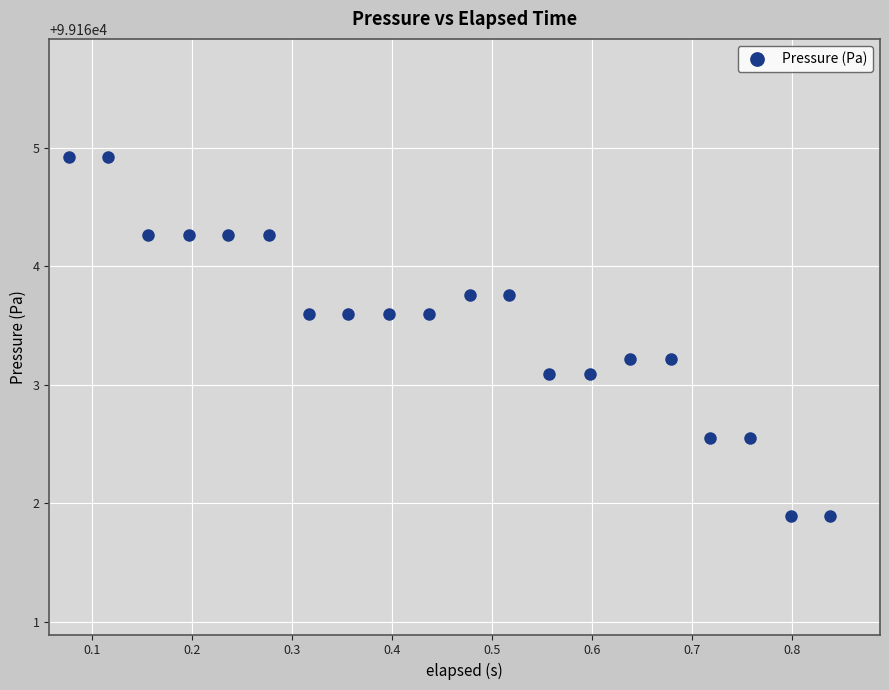

What is the range of Y values (max minus min)?

3.0